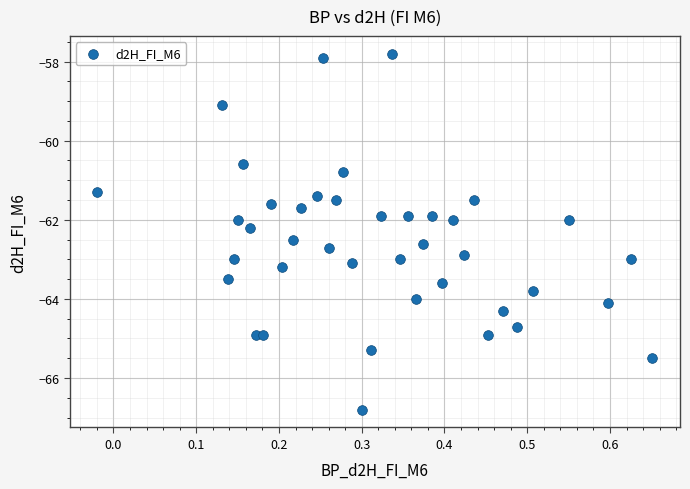

What is the range of Y values (max minus min)?

9.0